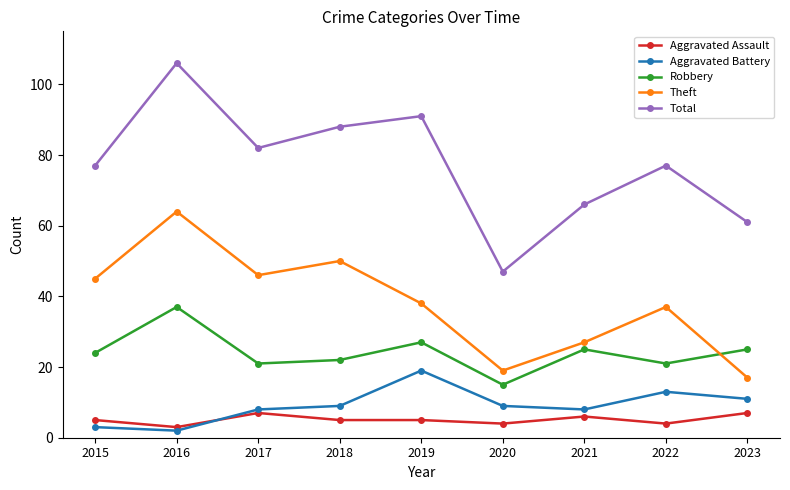

Does the chart display data point markers on the line(s)?

Yes